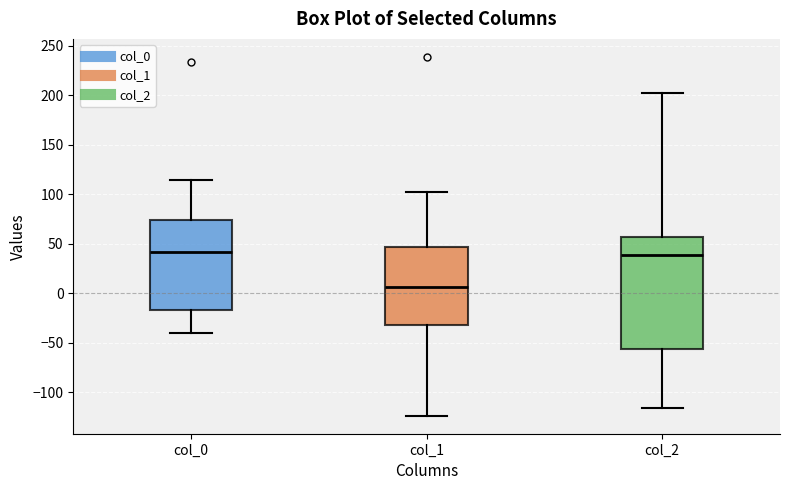

Reading left to right, read every box against the y-axis: the position of its median line, the range the box covers, and the ends of its whiskers. The values are not printed on the chart, so give them approximately, as read against the axis.

col_0: median 40, box -15 to 75, whiskers -40 to 115
col_1: median 5, box -30 to 45, whiskers -125 to 100
col_2: median 40, box -55 to 55, whiskers -115 to 200